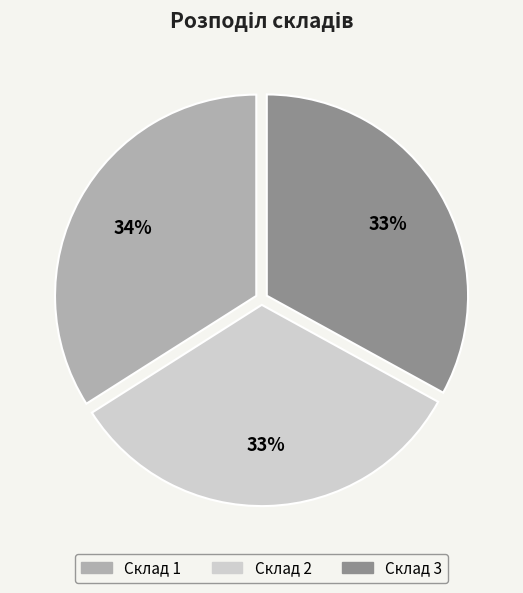

What percentage is the Склад 1 slice, to the nearest percent?

34%